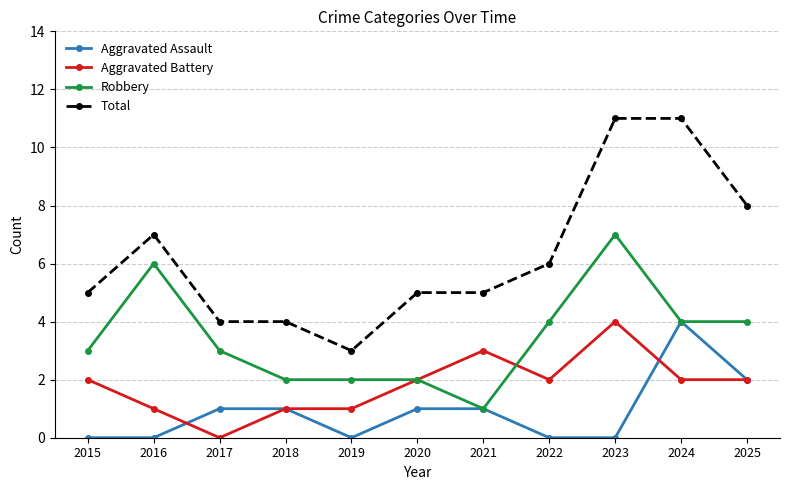

What is the difference between the maximum and minimum values in the Aggravated Battery series?

4